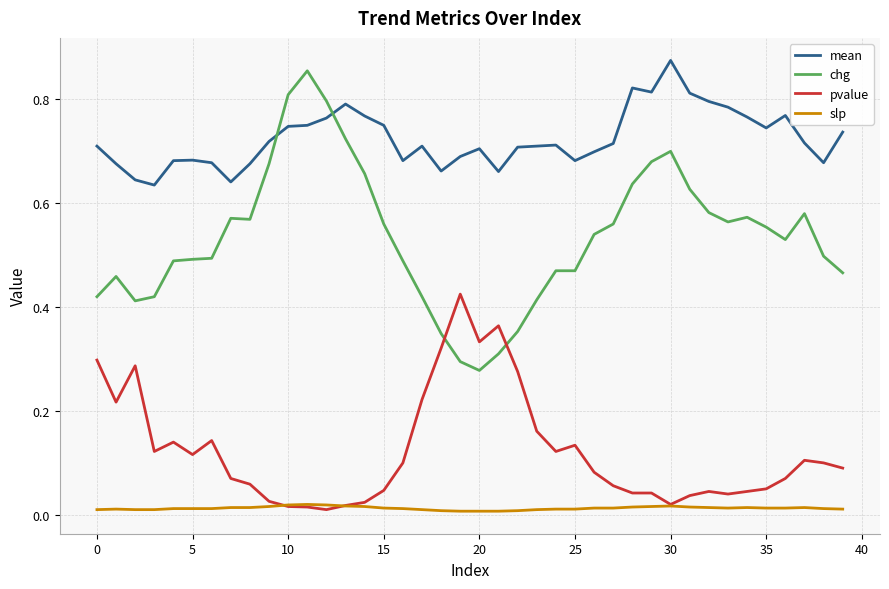

In mean, how many points are lower than both neighbors (excluding endpoints)?

9